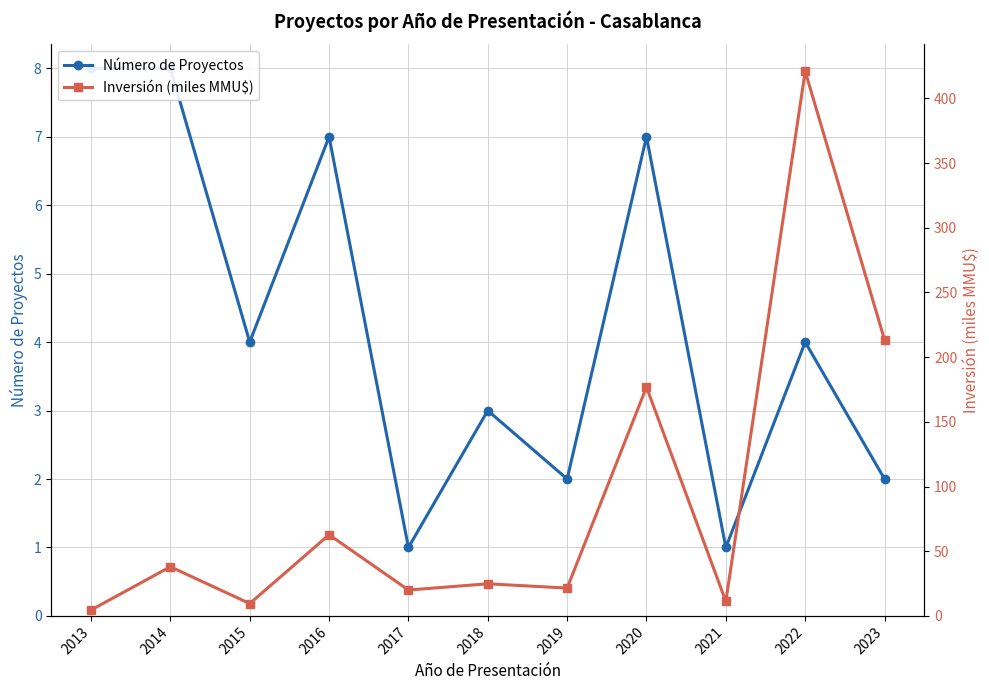

Rank the series at 2023 from lowest to highest value.

Número de Proyectos, Inversión (miles MMU$)